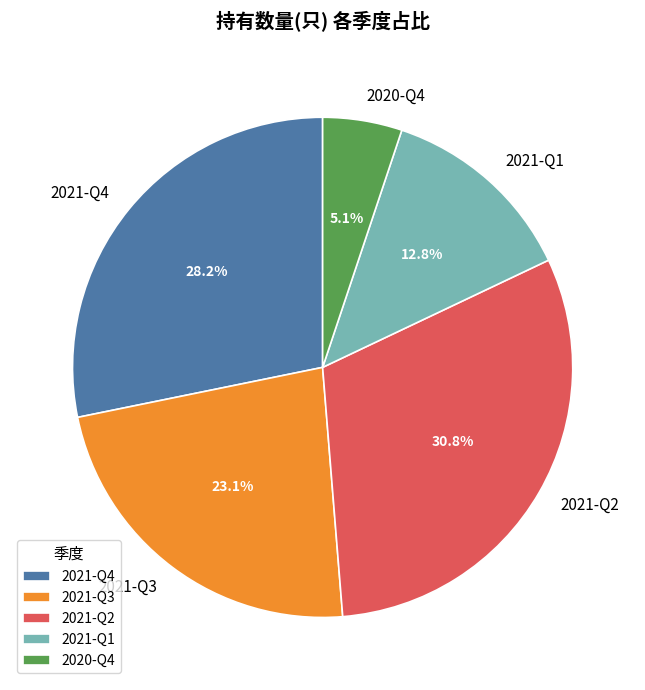

Is 2021-Q4 the majority of the pie?

No